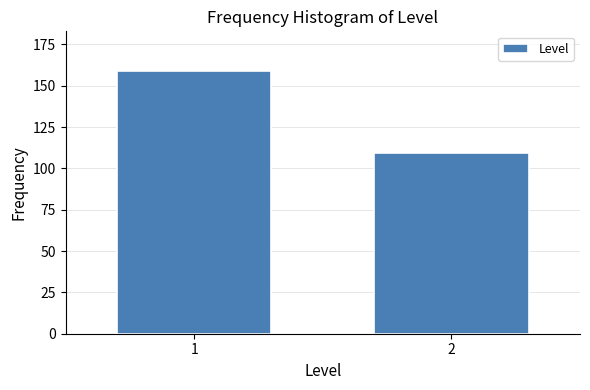

Reading left to right, transcribe all the data shown in this chart.

159	109